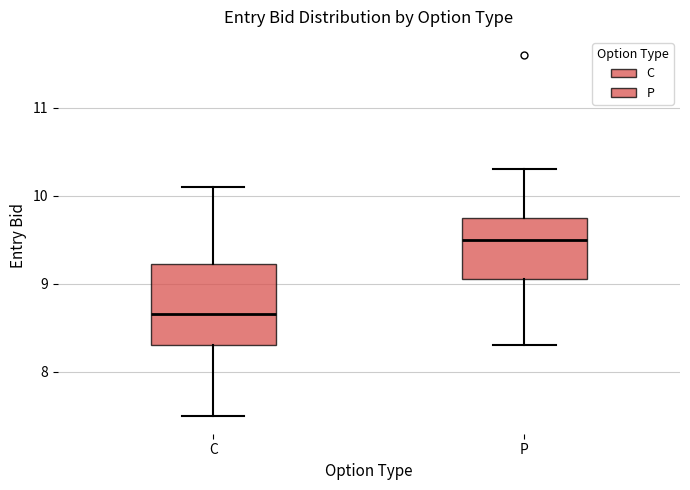

Where does the upper whisker of the box for P end on the y-axis? The values are not printed on the chart, so give them approximately, as read against the axis.

10.3